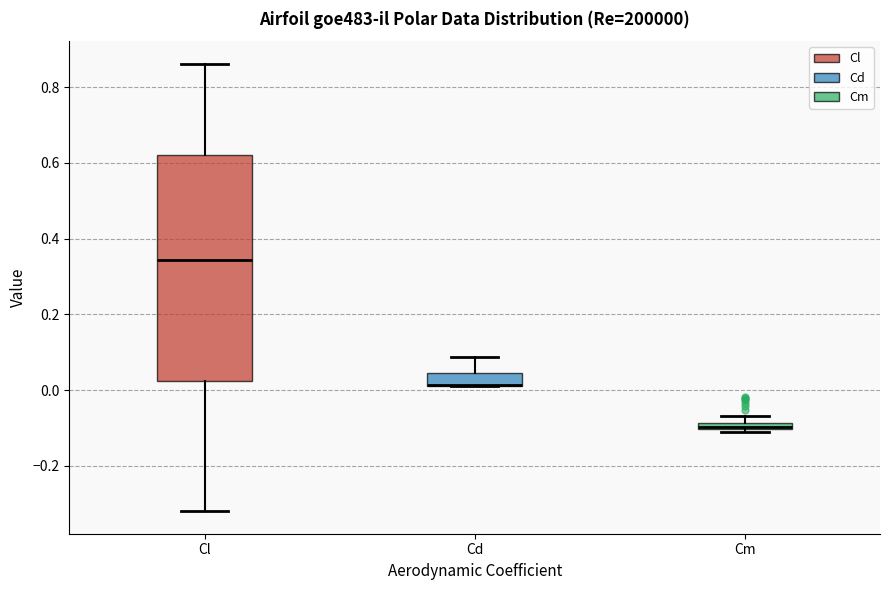

Comparing the boxes themselves (not the whiskers), which one is the tallest?

Cl